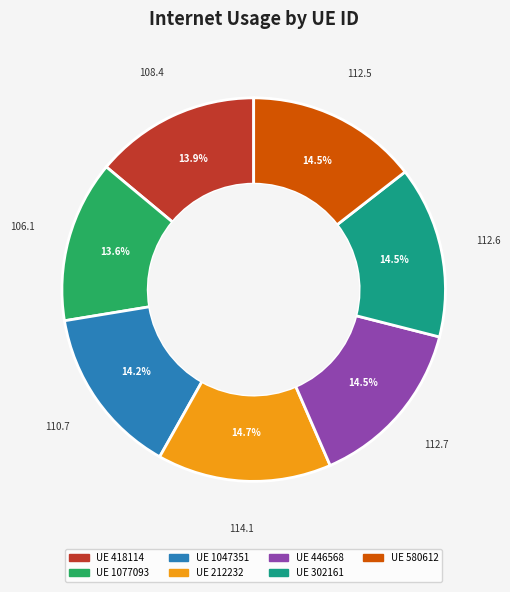

Does any single category account for the majority?

No